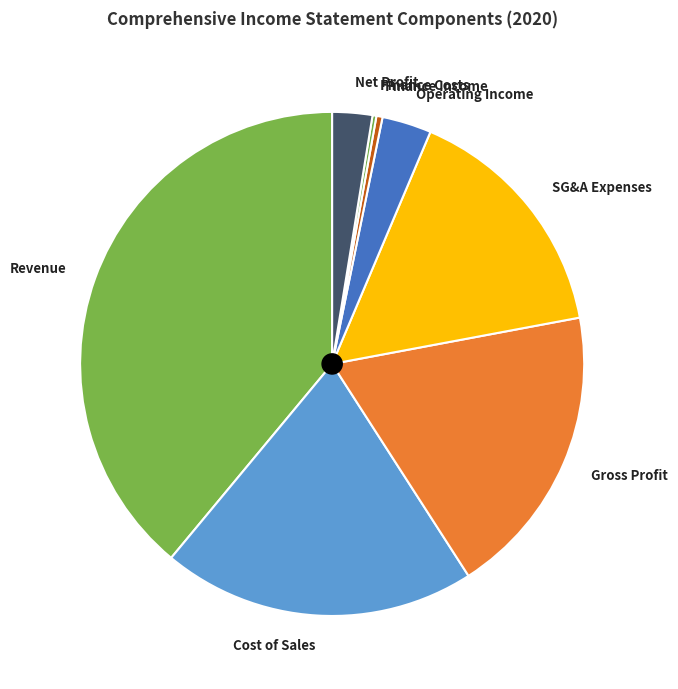

Does Revenue account for over 50% of the chart?

No